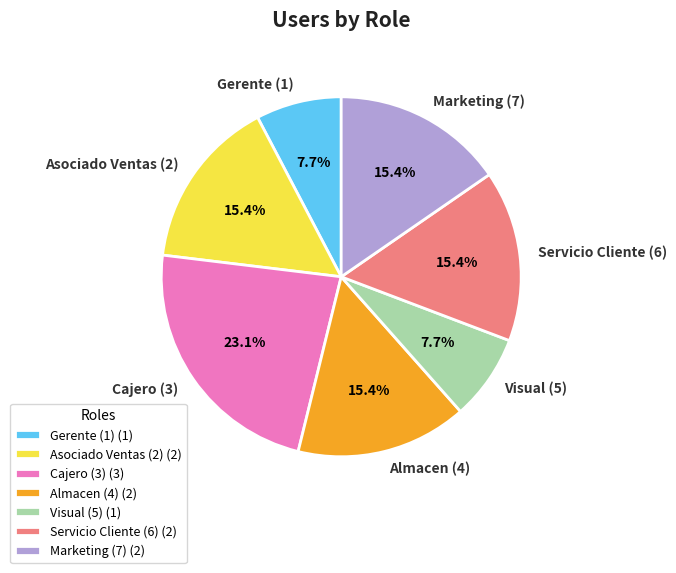

Does Servicio Cliente (6) represent more than half of the total?

No